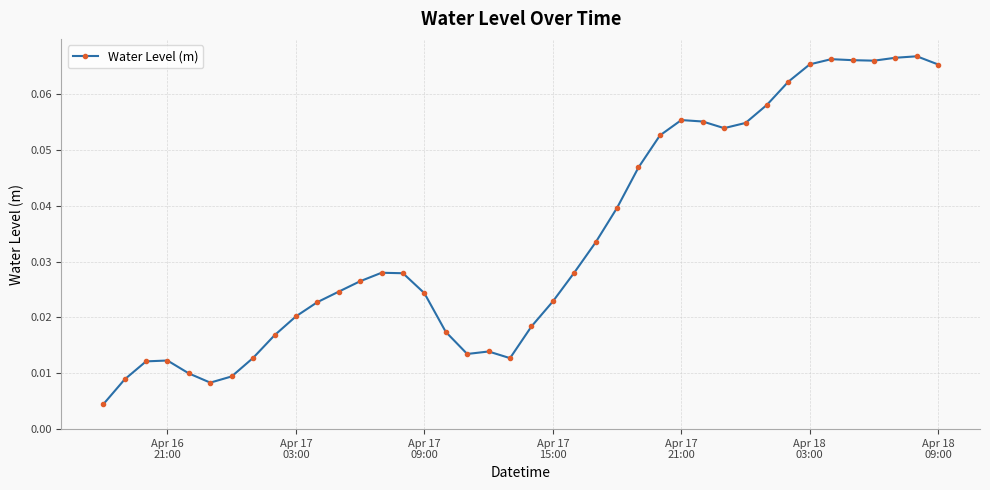

True or false: there are more than 1 points higher than both neighbors.

True